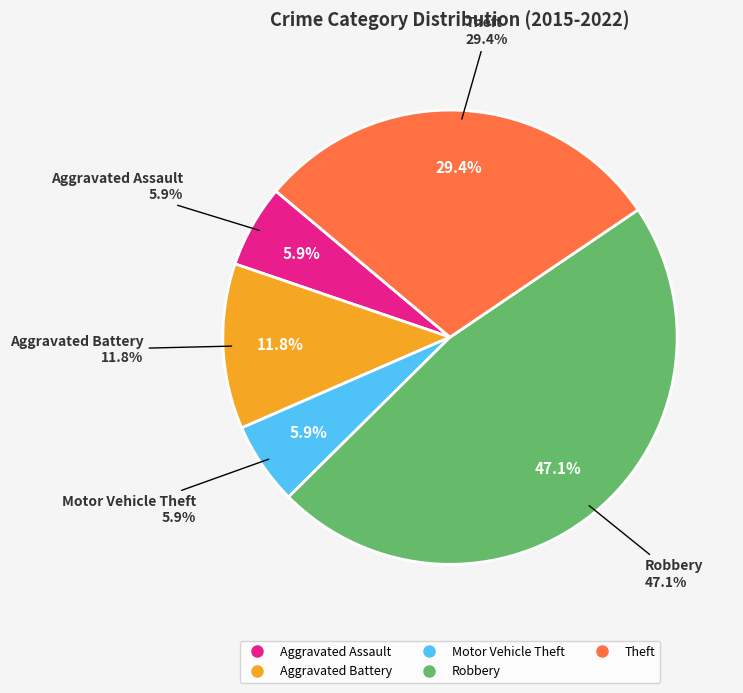

To the nearest percent, what is the average slice percentage?

20%